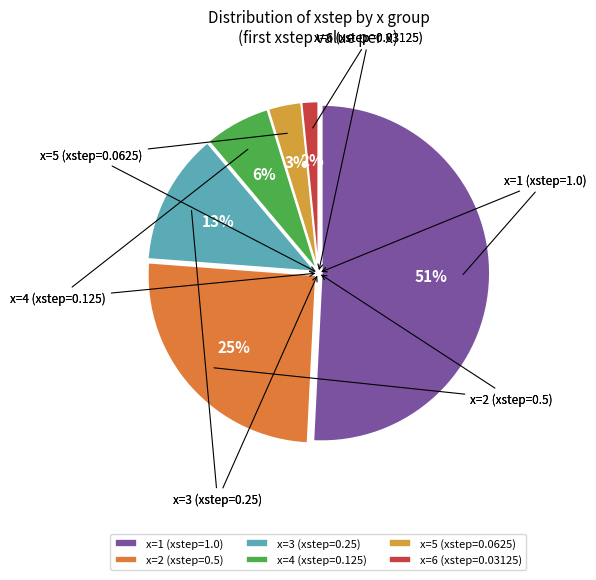

Is it true that x=6 is 42% of the pie?

False